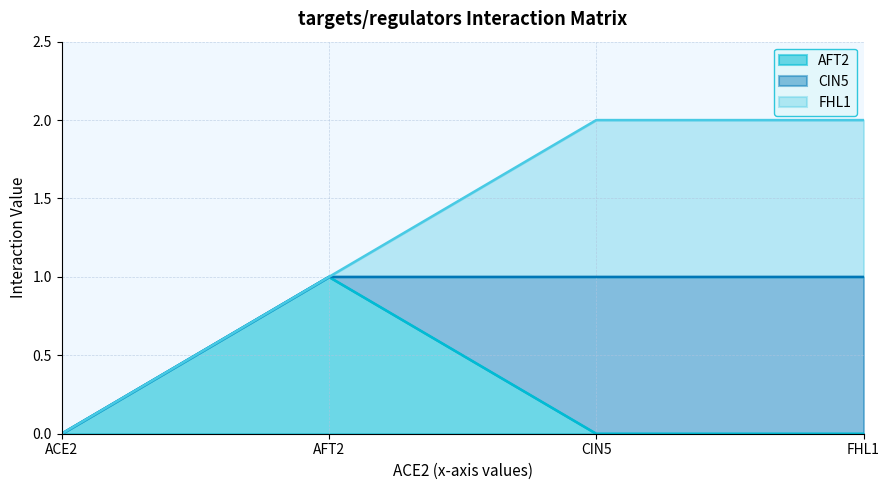

Between AFT2 and ACE2, which is larger?

AFT2